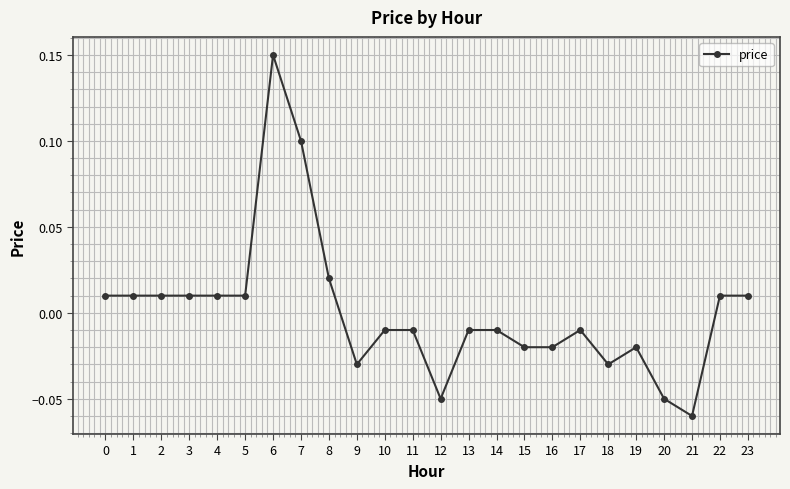

Which has a higher value, 11 or 3?

3